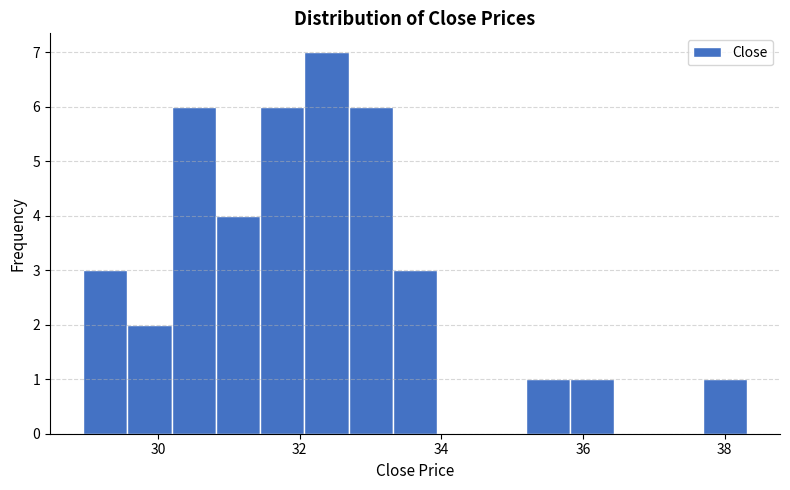

Around what value on the x-axis is the tallest bar? Give the approximate position of its centre, as read against the axis.

32.4